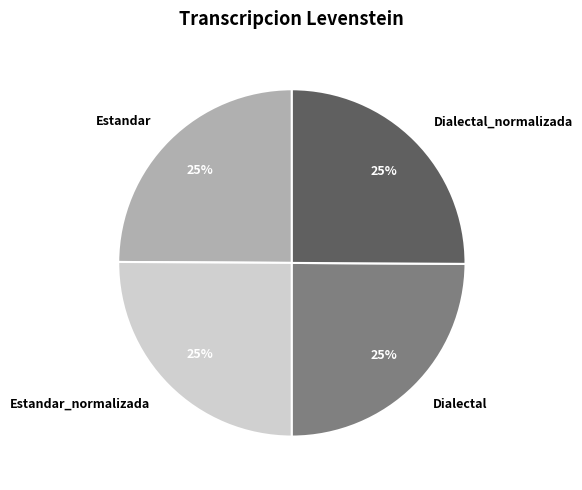

Does Dialectal account for over 50% of the chart?

No